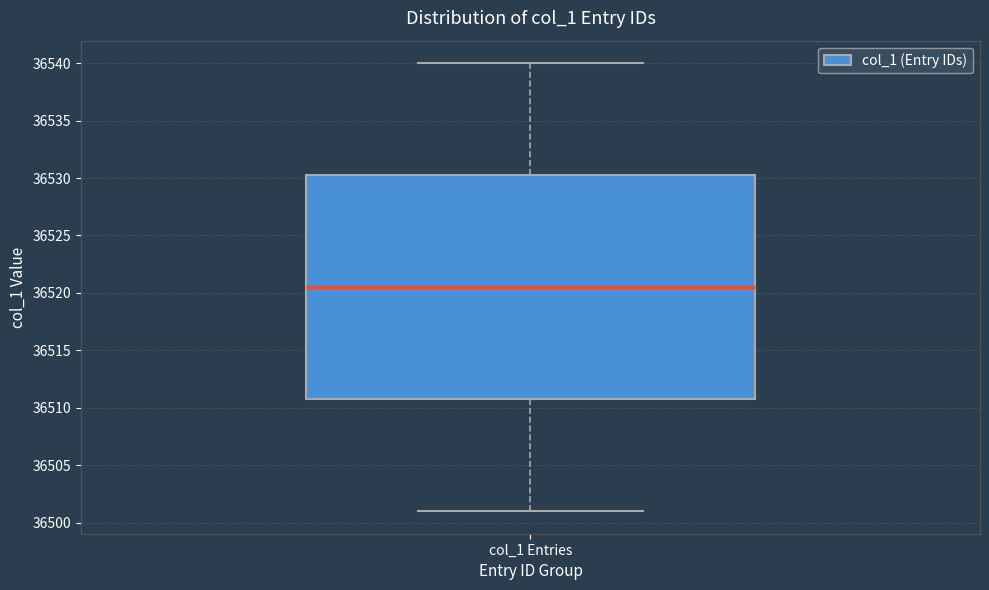

Where does the upper whisker of the box for col_1 Entries end on the y-axis? The values are not printed on the chart, so give them approximately, as read against the axis.

36540.0